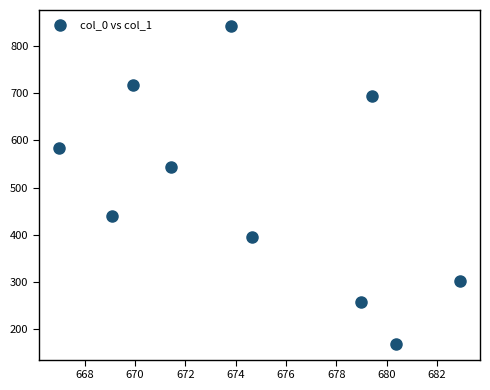

What Y value in the scatter plot is closest to 505?

542.7